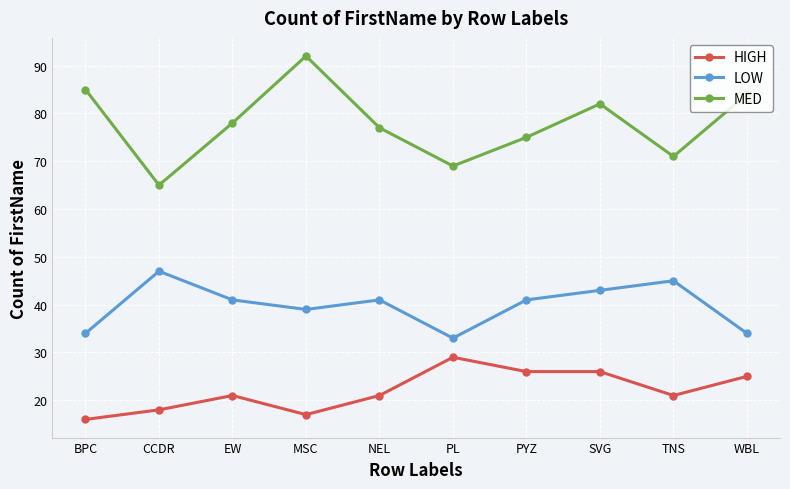

What is the label of the 3rd point from the right?

SVG